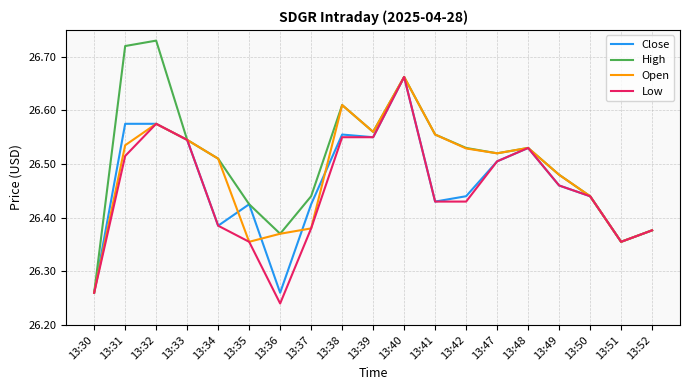

What is the total value across all series at 13:42?

105.9